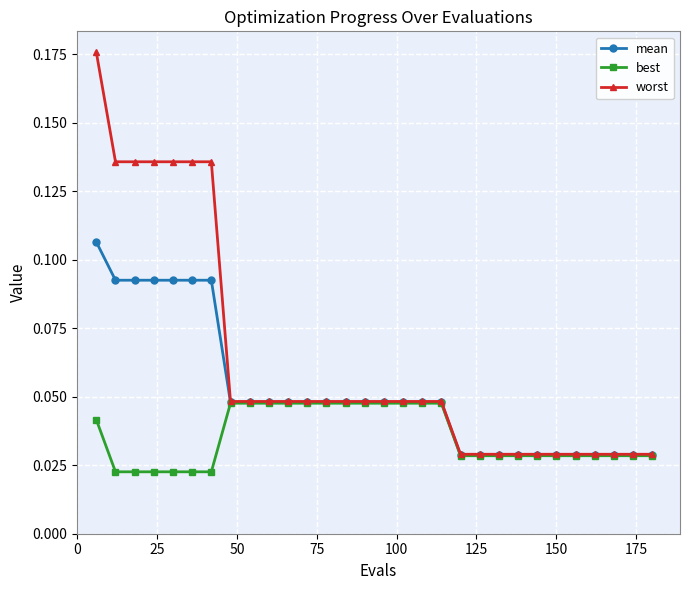

At how many categories does at least one series exceed 0?

30